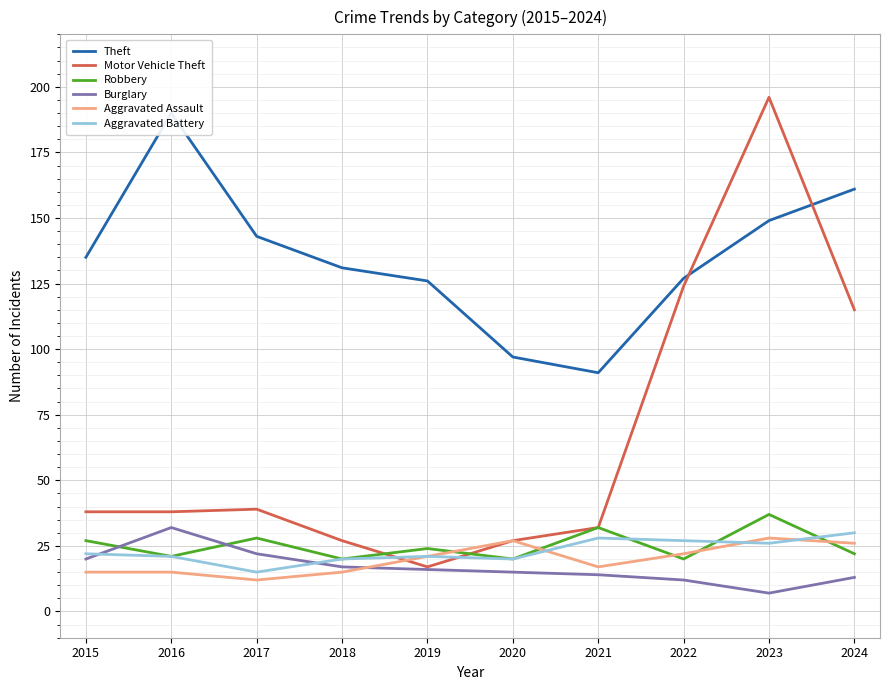

True or false: Robbery has more than 2 points higher than both neighbors.

True